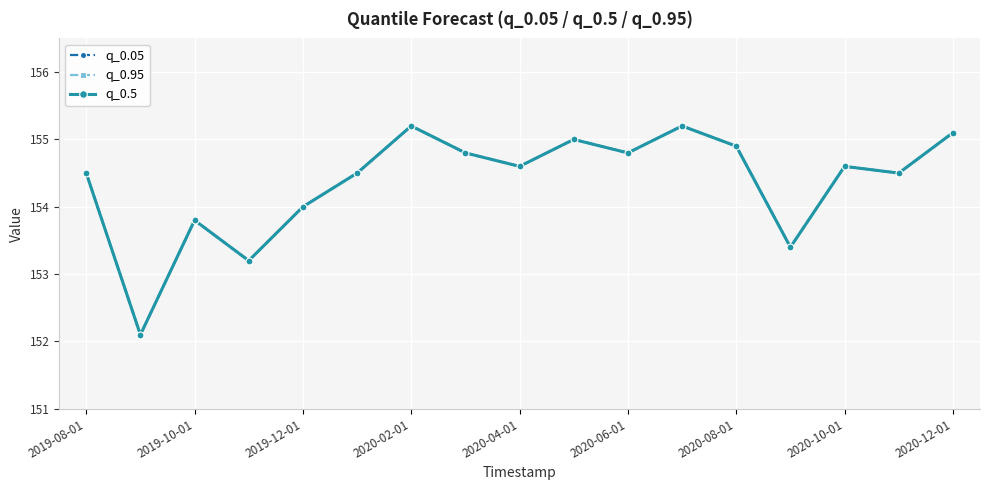

Does the chart have visible grid lines?

Yes